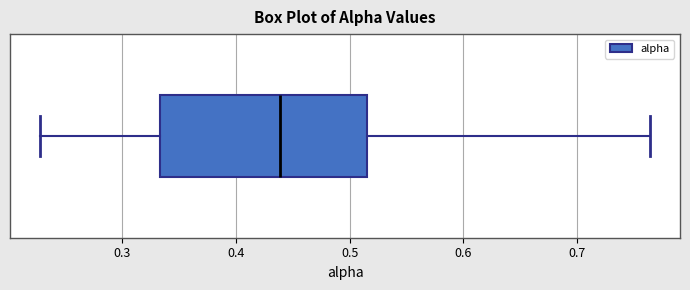

Transcribe this box plot: give where the median line is, the range the box spans, and where the two whiskers end, as read against the x-axis. The values are not printed on the chart, so give them approximately, as read against the axis.

median 0.44, box 0.33 to 0.52, whiskers 0.23 to 0.76